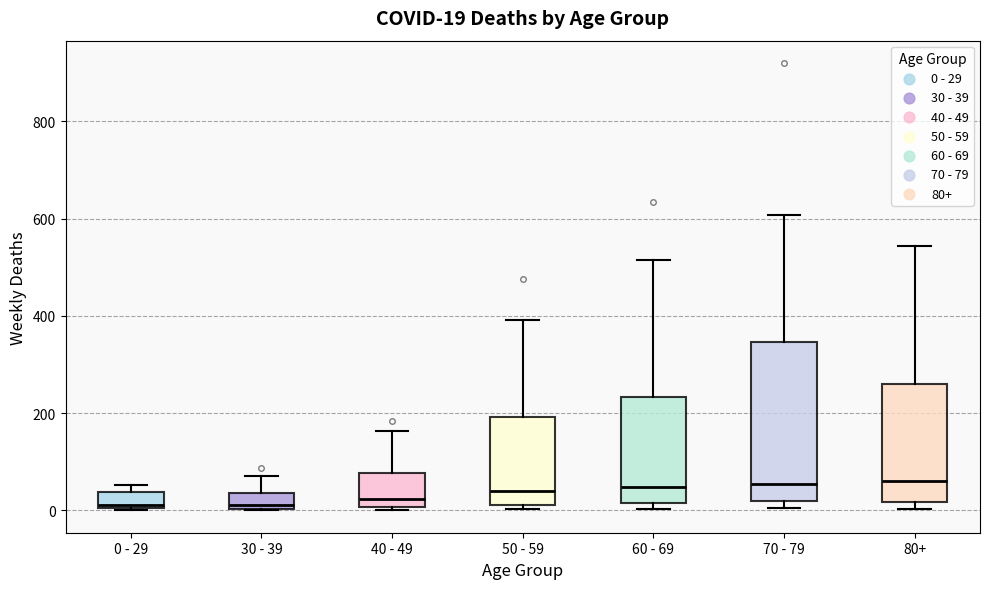

Comparing the boxes themselves (not the whiskers), which one is the tallest?

70 - 79